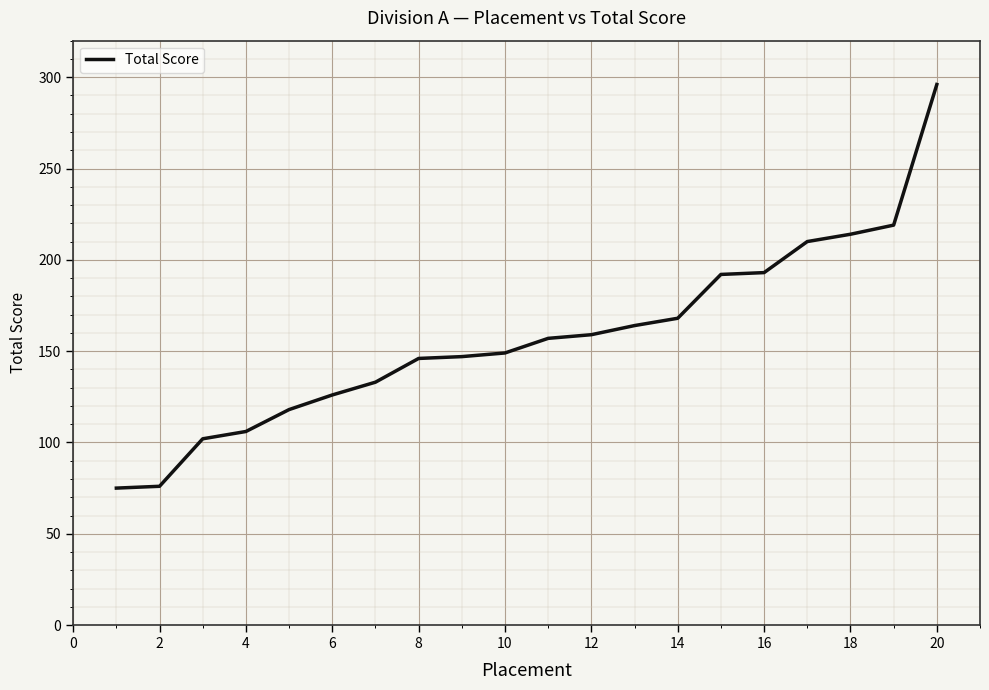

What is the difference between the maximum and minimum values?

221